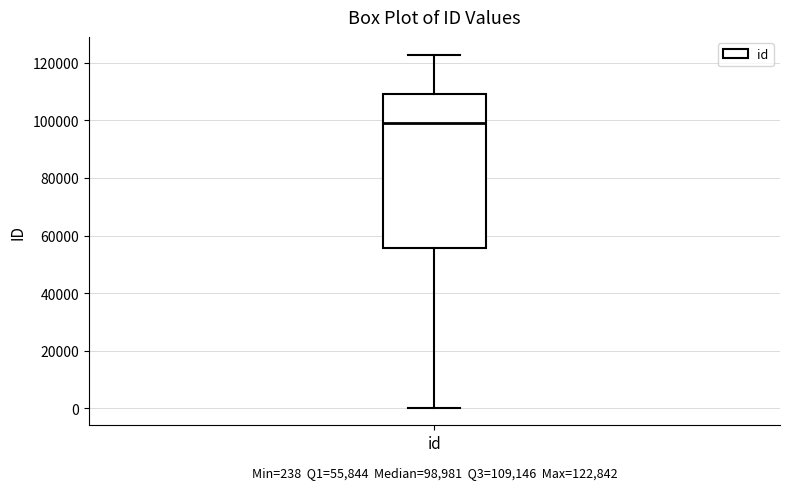

Transcribe this box plot: give where the median line is, the range the box spans, and where the two whiskers end, as read against the y-axis. The values are not printed on the chart, so give them approximately, as read against the axis.

median 98000, box 56000 to 110000, whiskers 0 to 122000